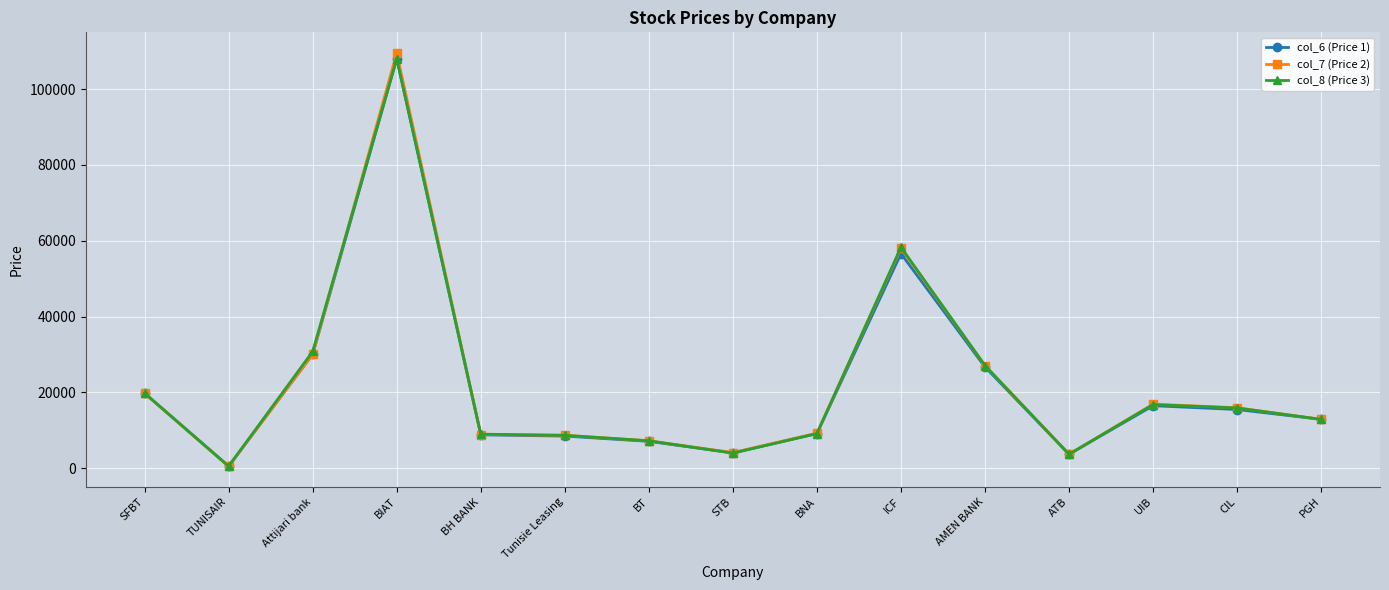

What is the label of the 3rd point from the left?

Attijari bank